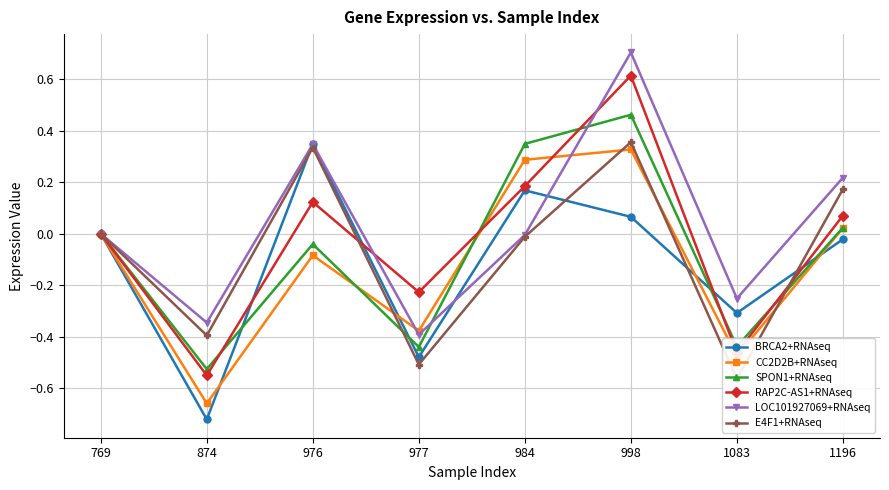

Which series changed the most between 984 and 998?

LOC101927069+RNAseq